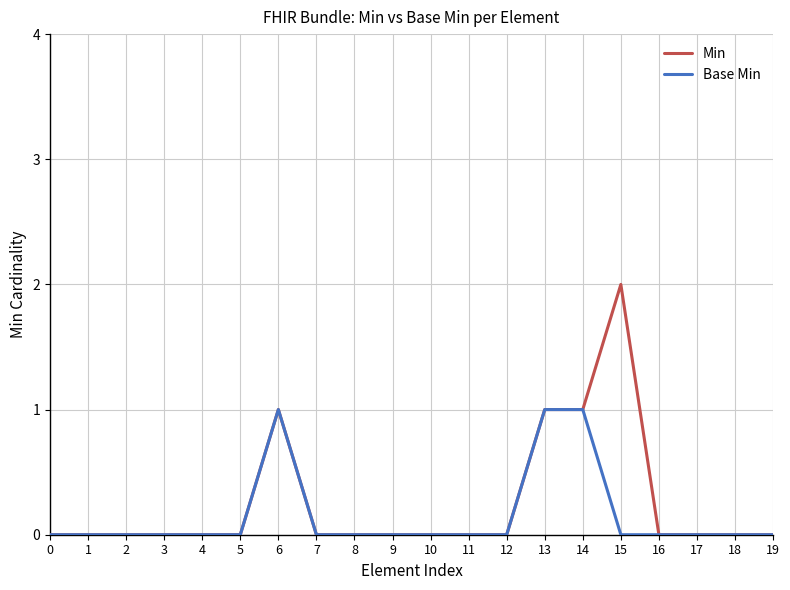

What is the sum of all Base Min values?

3